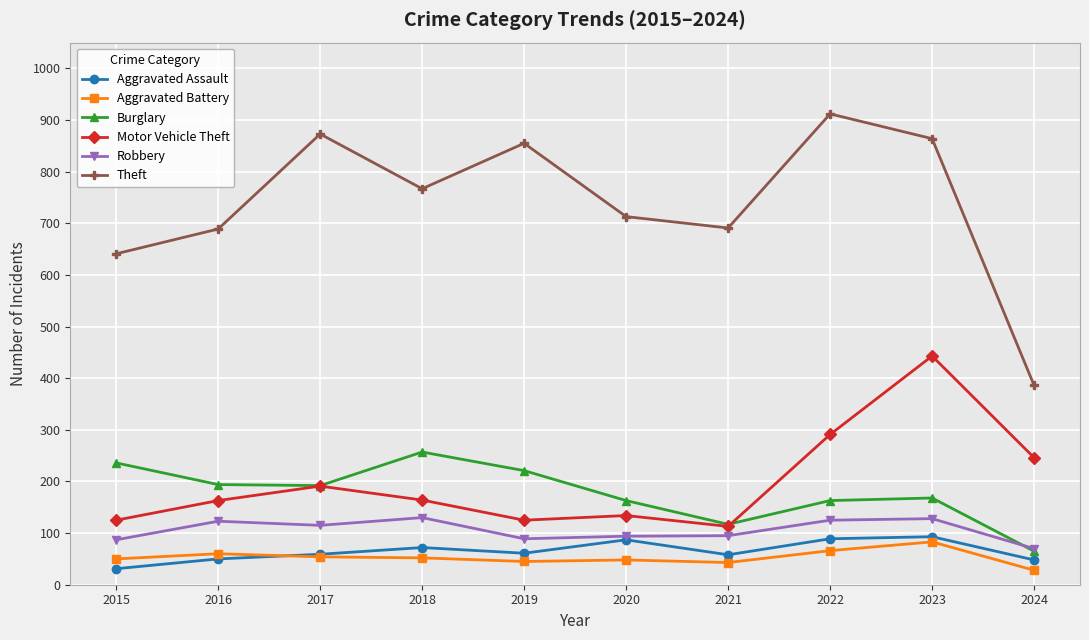

At which label does Robbery reach its minimum?

2024